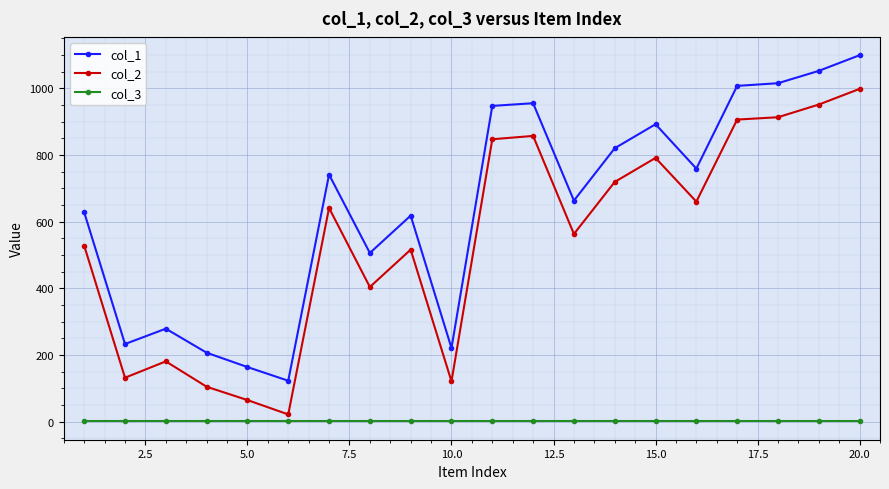

Which series has the largest total across all categories?

col_1